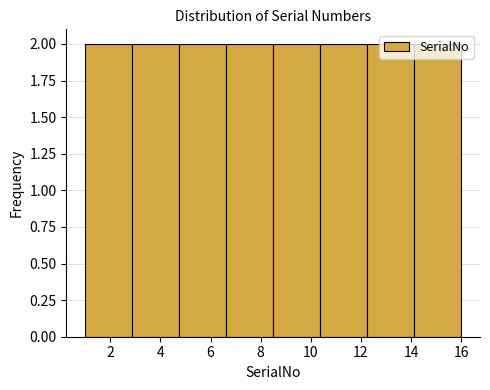

Reading left to right, list every bar in this chart as the range it spans on the x-axis followed by its height. Neither the bar edges nor the heights are printed on the chart, so give them approximately, as read against the axes.

1.0 to 2.8: 2
2.8 to 4.8: 2
4.8 to 6.6: 2
6.6 to 8.6: 2
8.6 to 10.4: 2
10.4 to 12.2: 2
12.2 to 14.2: 2
14.2 to 16.0: 2